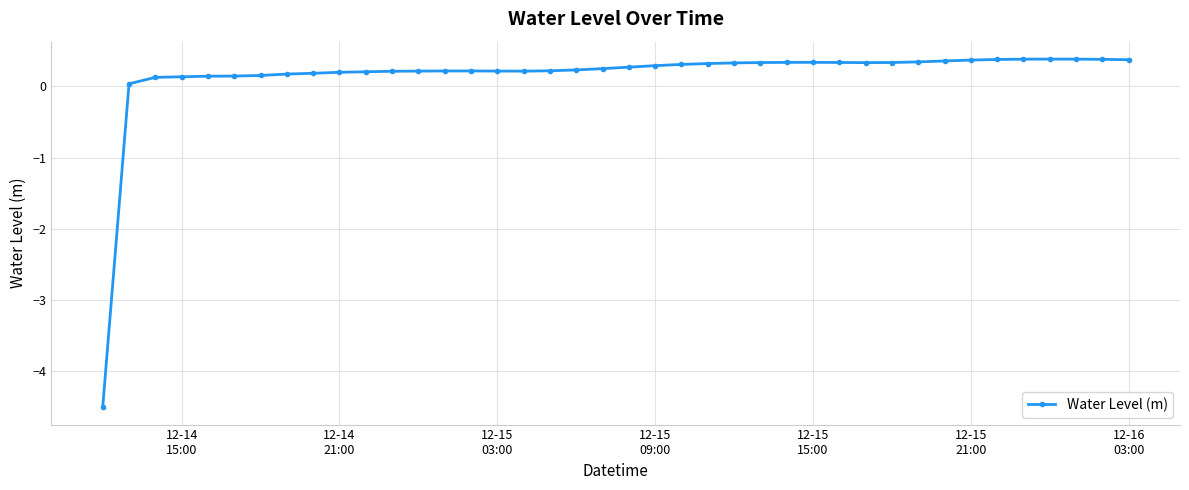

True or false: the data has more than 2 interior local peaks.

True